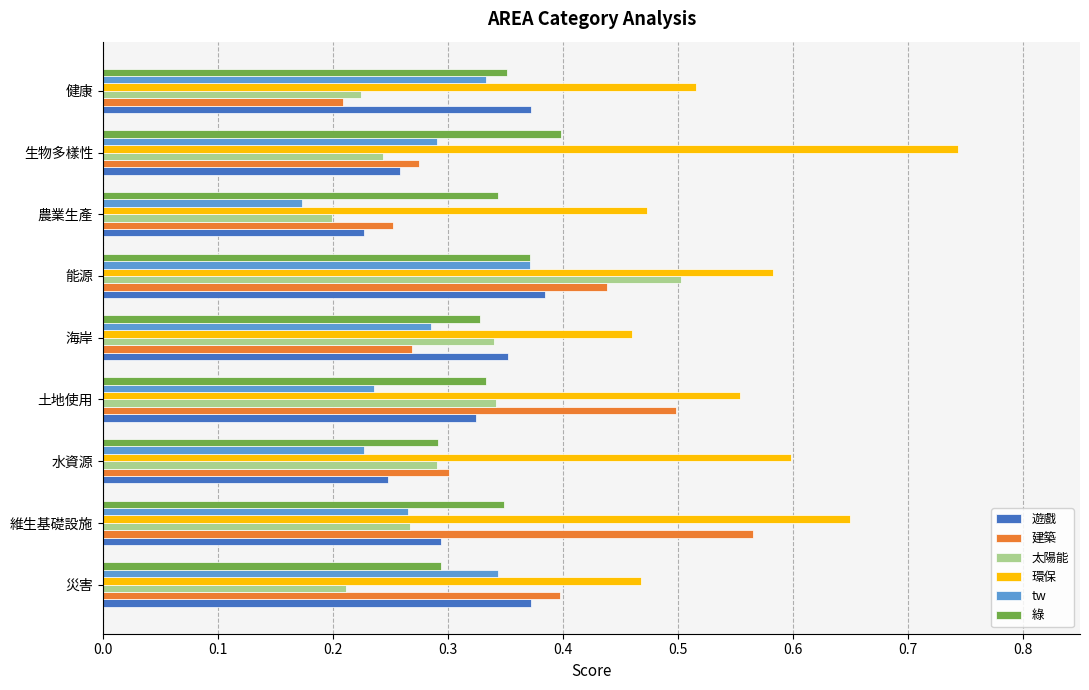

At how many categories does at least one series exceed 0?

9